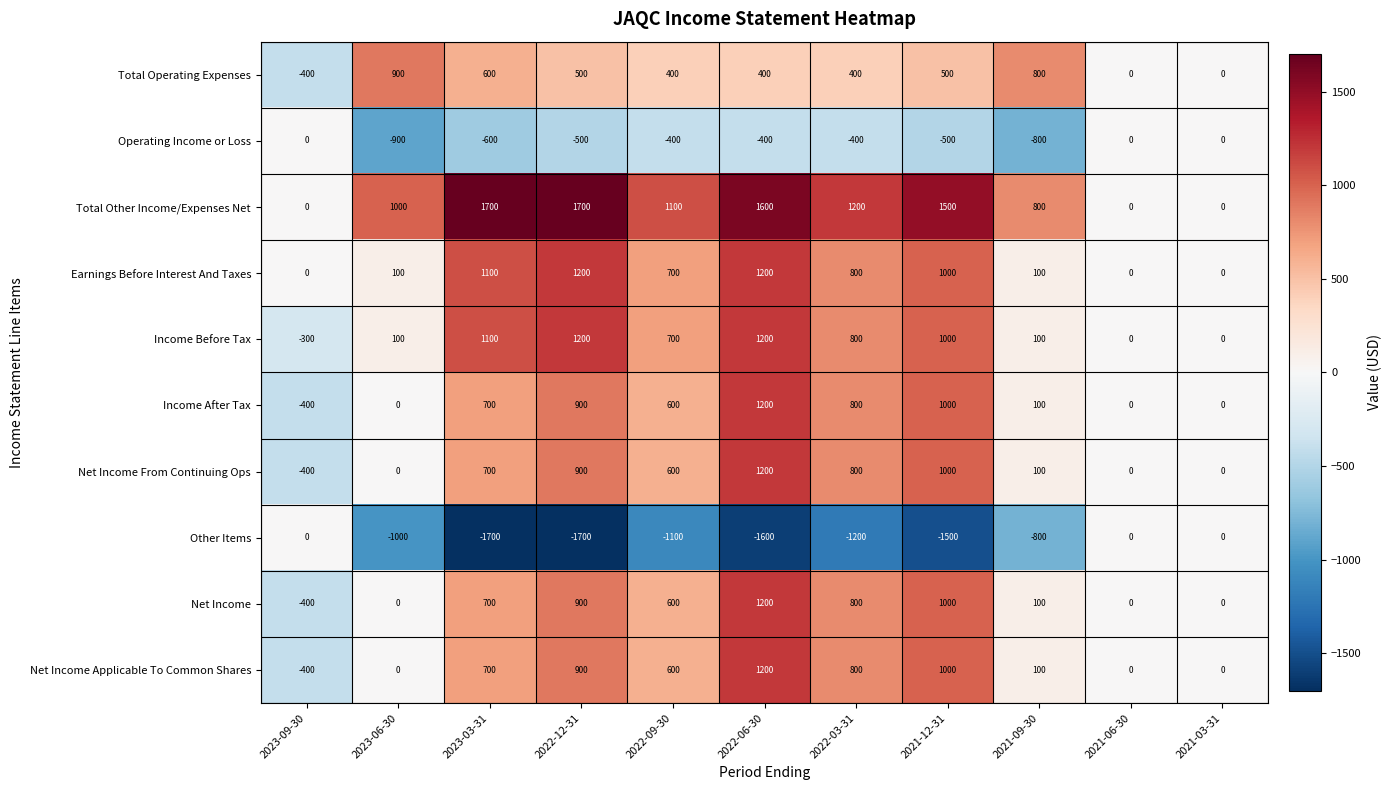

True or false: Net Income has a value of 0 at 2021-06-30.

True